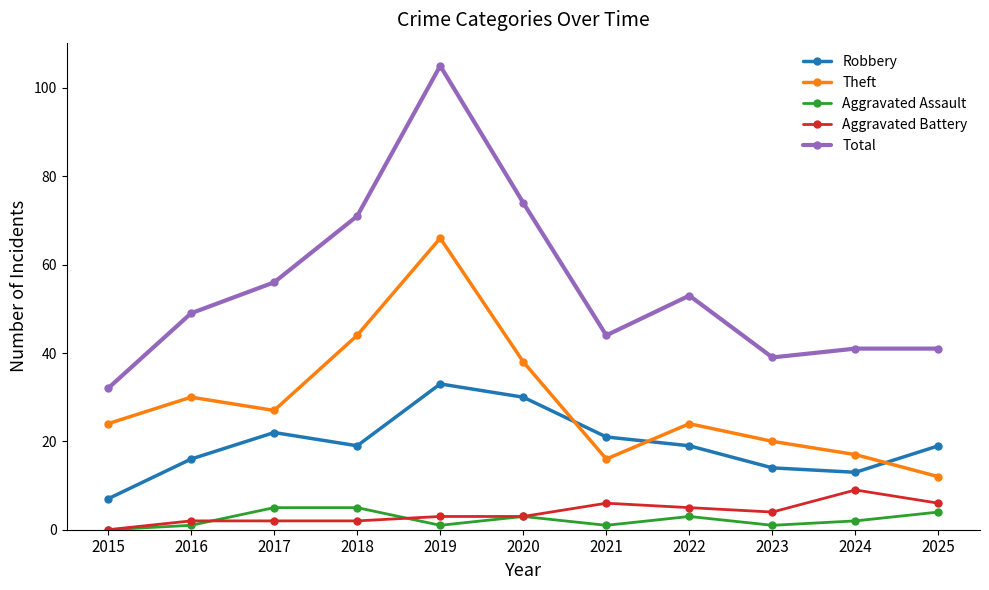

True or false: Total and Robbery intersect in this chart.

False